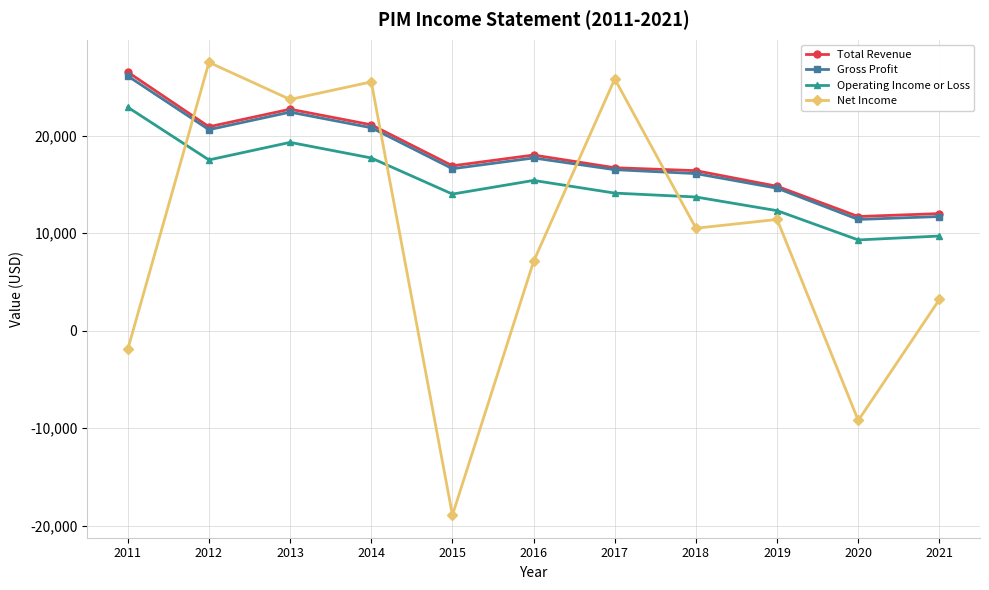

How many values in Net Income are above zero?

8